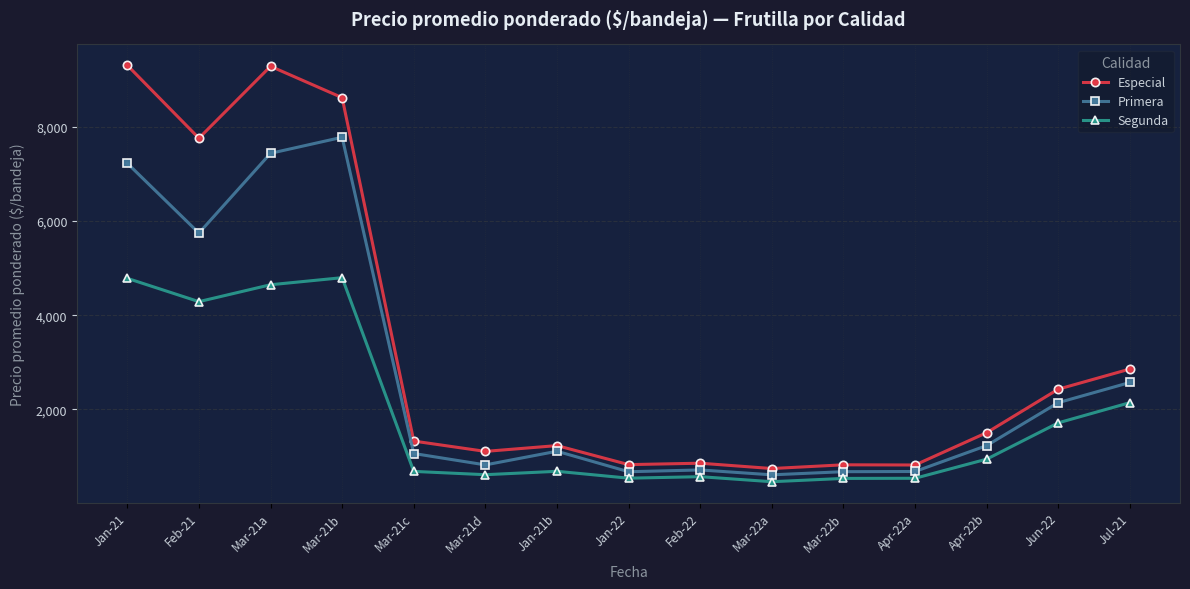

Rank the series by their average value, from lowest to highest.

Segunda, Primera, Especial